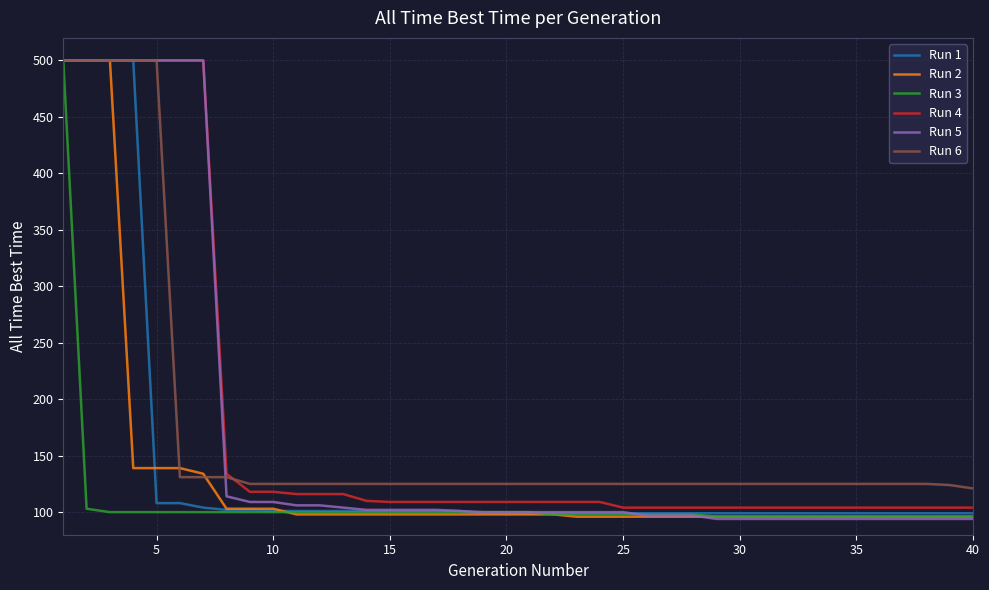

Which series has the largest range (max minus min)?

Run 5